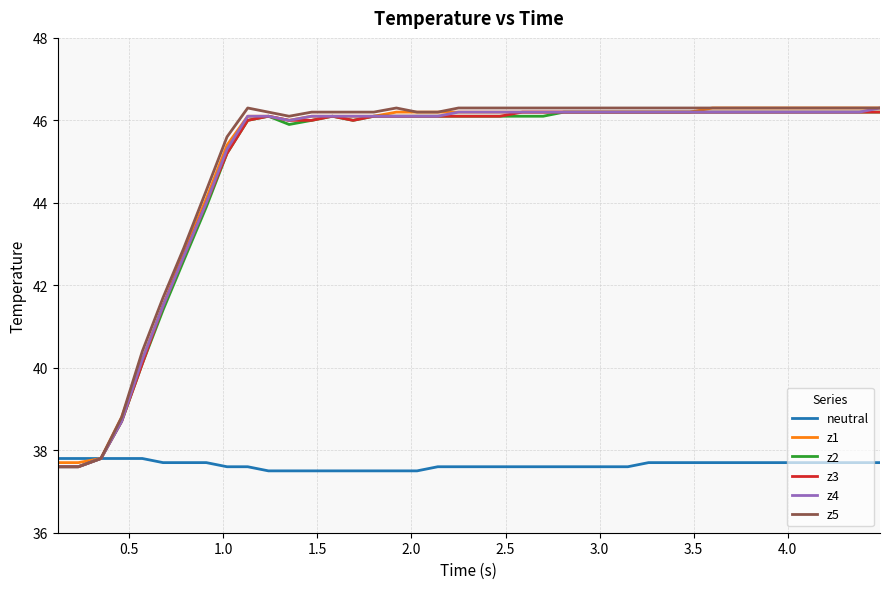

What is the highest value of the neutral series?

37.8